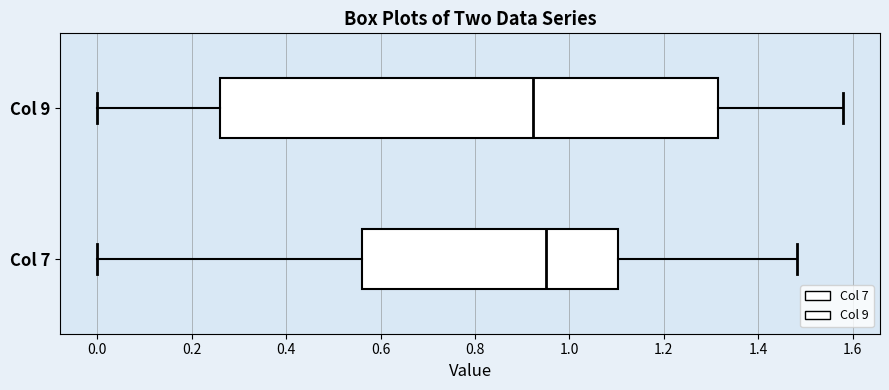

Which box has the furthest to the left median line?

Col 9